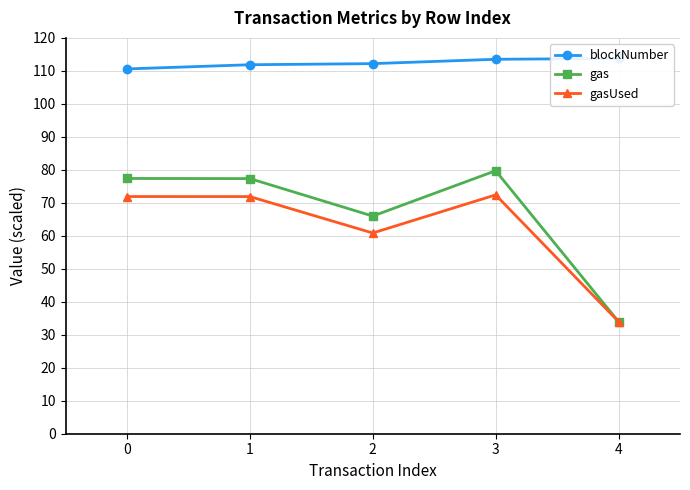

How many lines are shown in the chart?

3